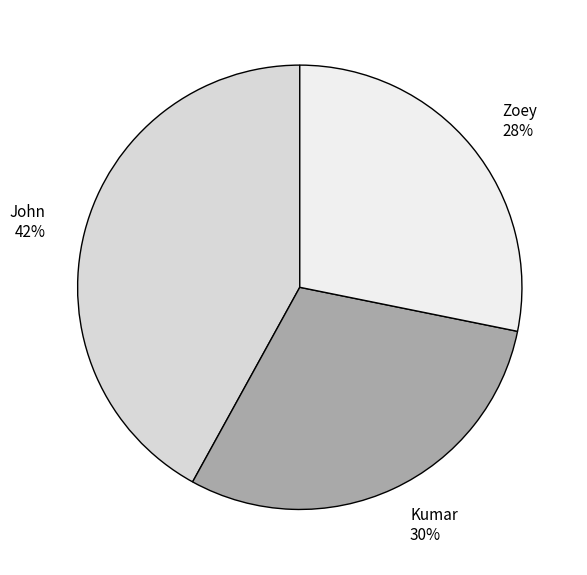

Is it true that Kumar is 30% of the pie?

True